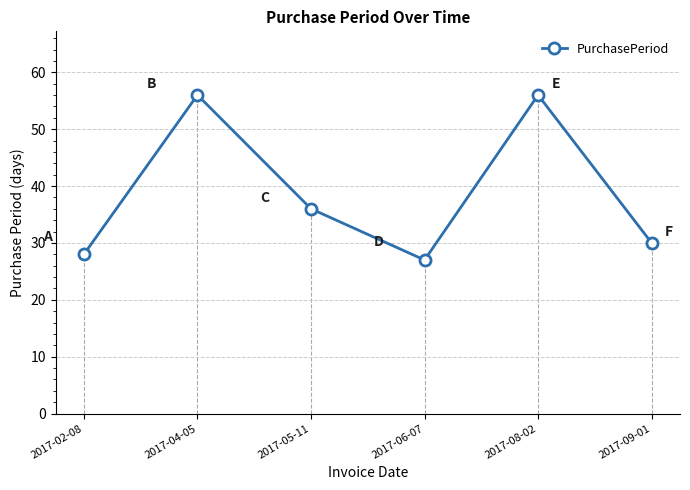

How many points are higher than both their immediate neighbors (excluding endpoints)?

2